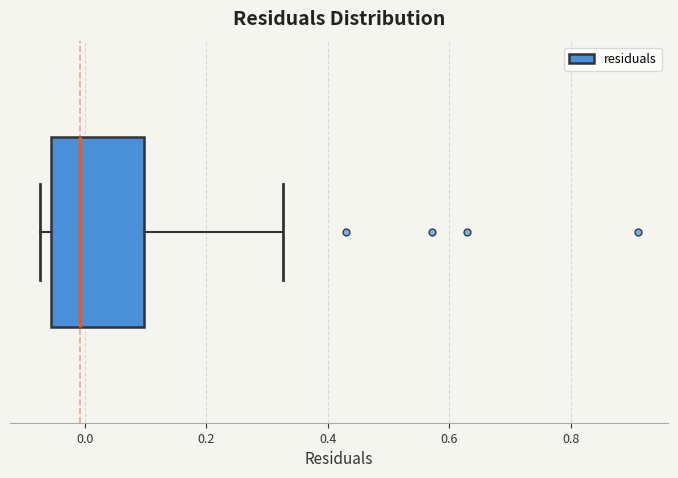

Transcribe this box plot: give where the median line is, the range the box spans, and where the two whiskers end, as read against the x-axis. The values are not printed on the chart, so give them approximately, as read against the axis.

median 0.00, box -0.06 to 0.10, whiskers -0.08 to 0.32